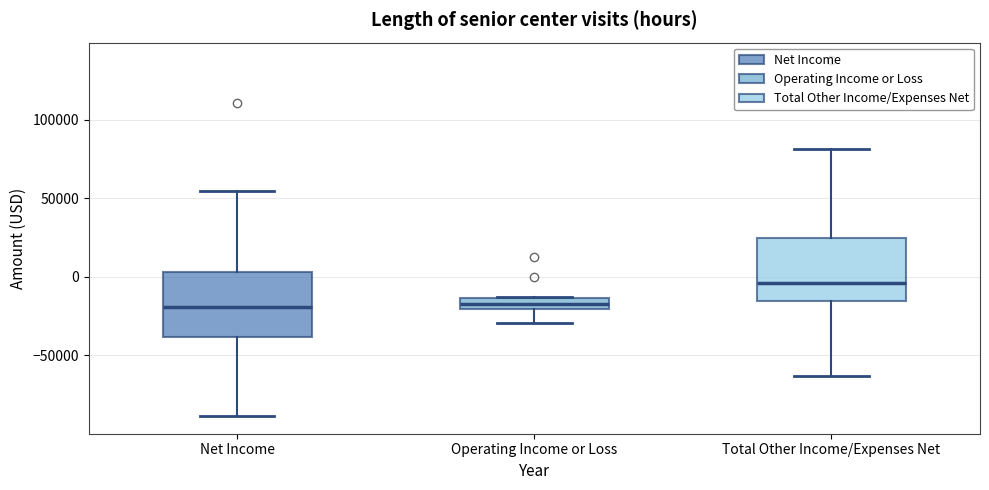

Where does the lower whisker of the box for Total Other Income/Expenses Net end on the y-axis? The values are not printed on the chart, so give them approximately, as read against the axis.

-65000